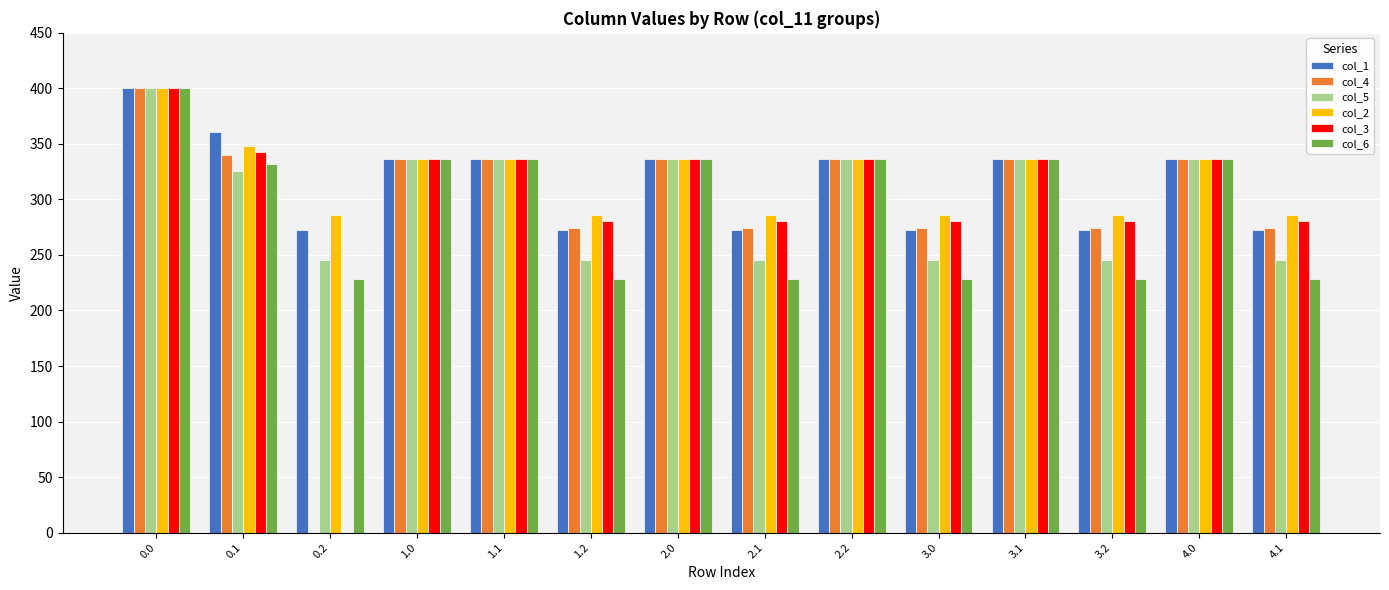

What is the total value across all series at 1.2?

1587.4